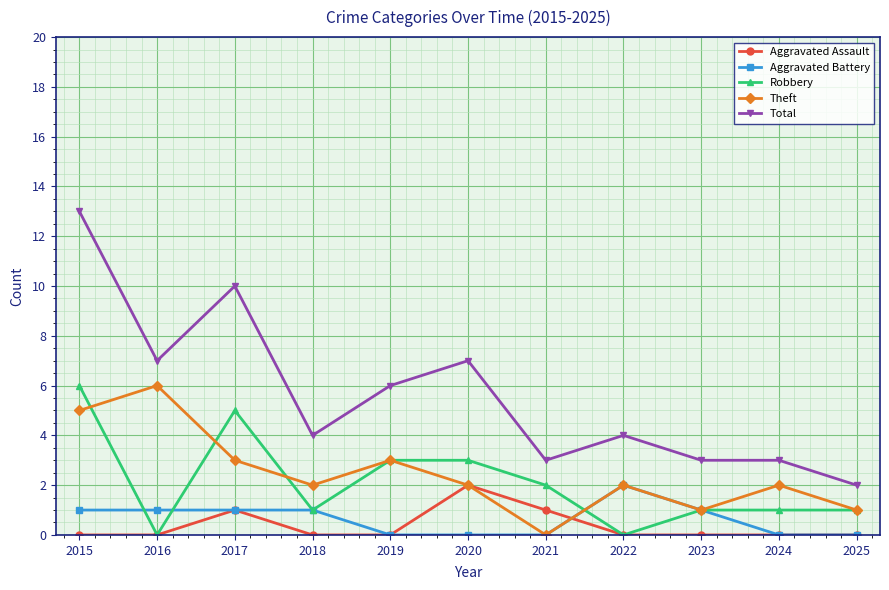

What is the difference between the maximum and second lowest values in the Theft series?

5